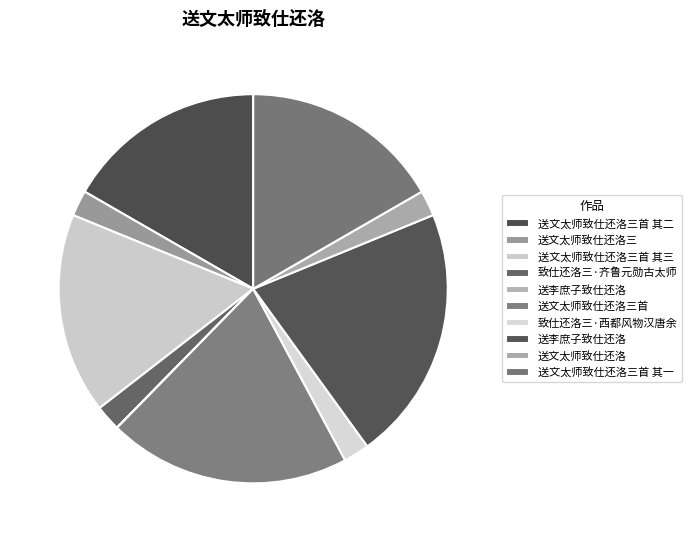

To the nearest percent, what is the difference between the largest and smallest slice percentages?

21%